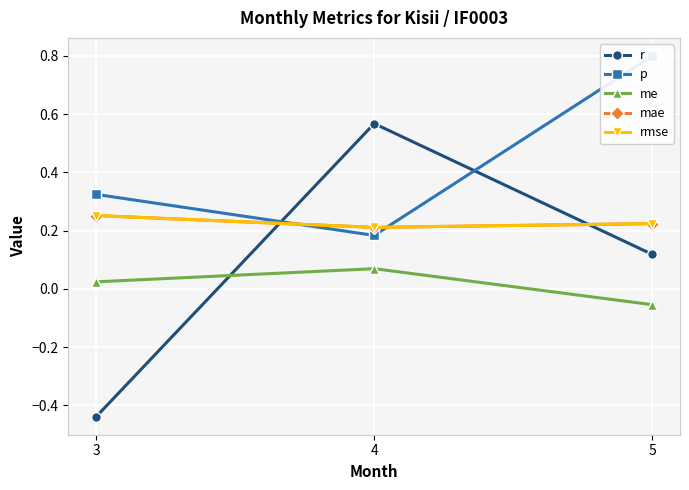

How many lines are shown in the chart?

5